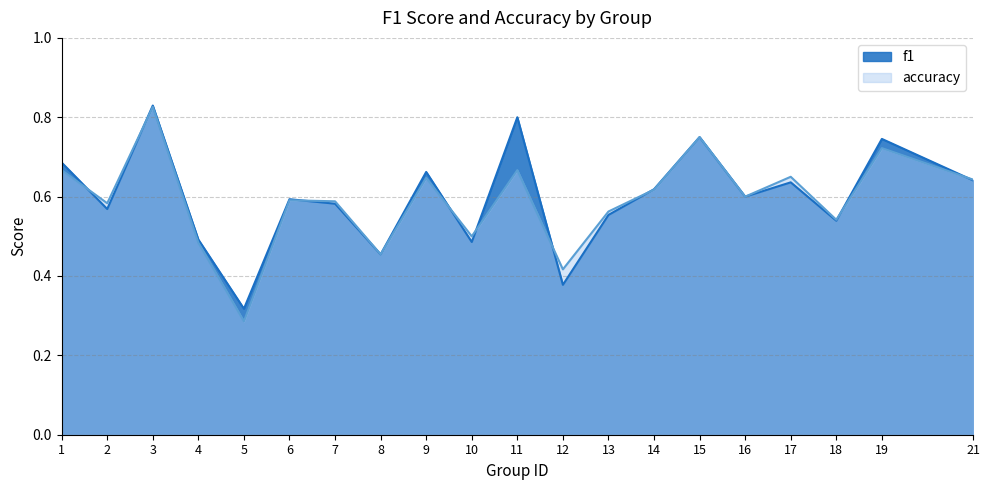

Is it true that accuracy equals 0.4 at 12?

True